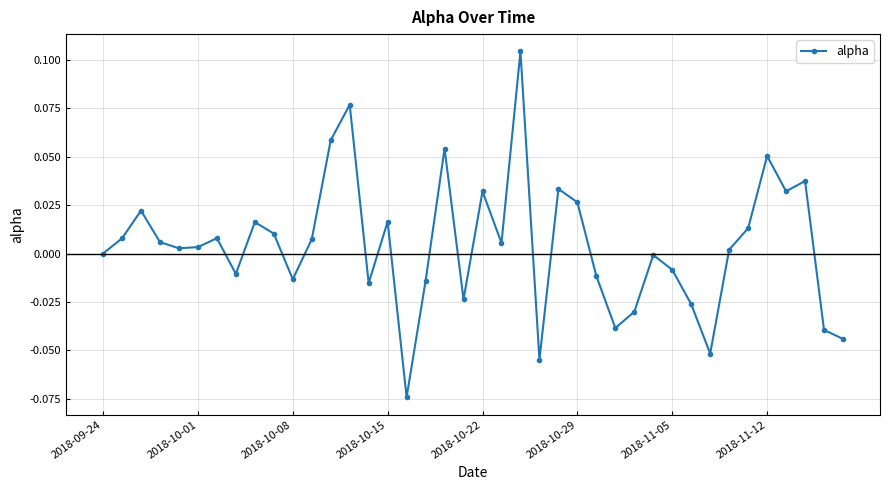

True or false: the data has more than 2 interior local peaks.

True